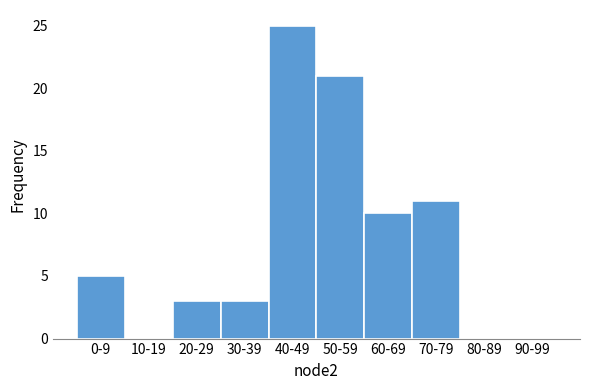

Reading left to right, what are all the values shown in this chart?

0-9=5	10-19=0	20-29=3	30-39=3	40-49=25	50-59=21	60-69=10	70-79=11	80-89=0	90-99=0